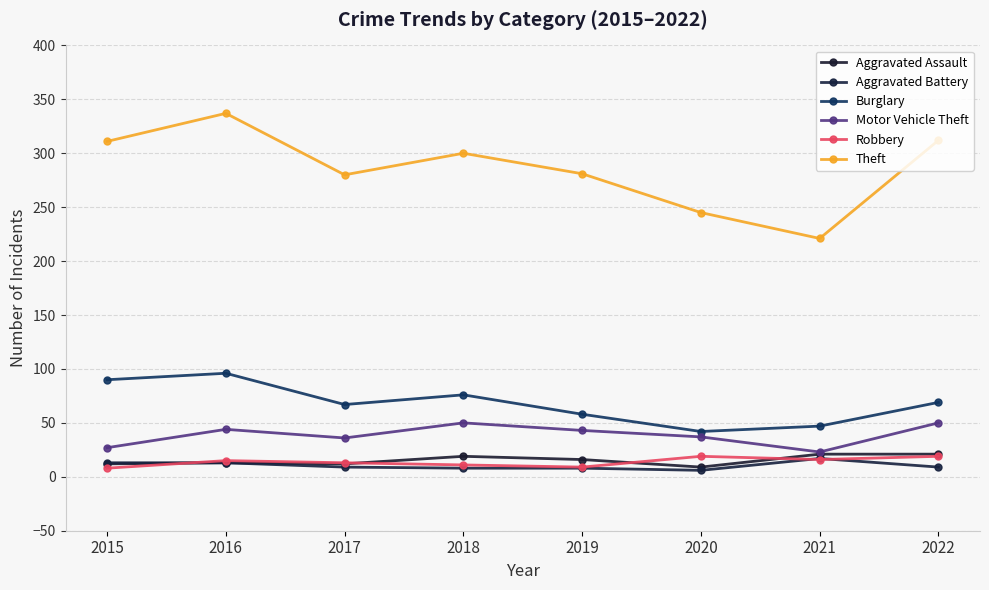

What are all the series names shown in the legend?

Aggravated Assault, Aggravated Battery, Burglary, Motor Vehicle Theft, Robbery, Theft